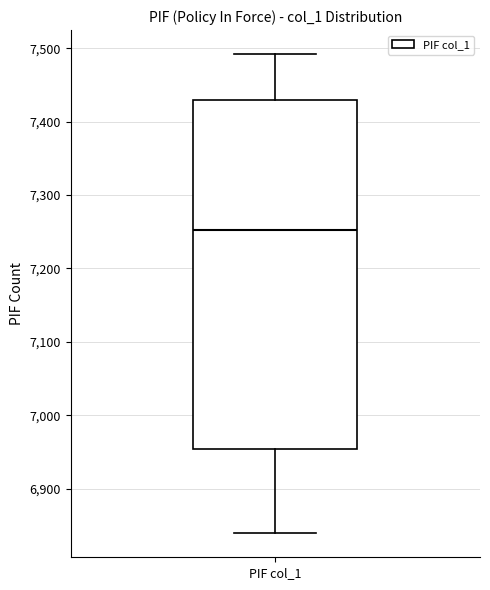

Read this box plot against the y-axis: the position of the median line, the range covered by the box, and the ends of both whiskers. The values are not printed on the chart, so give them approximately, as read against the axis.

median 7250, box 6950 to 7430, whiskers 6840 to 7490